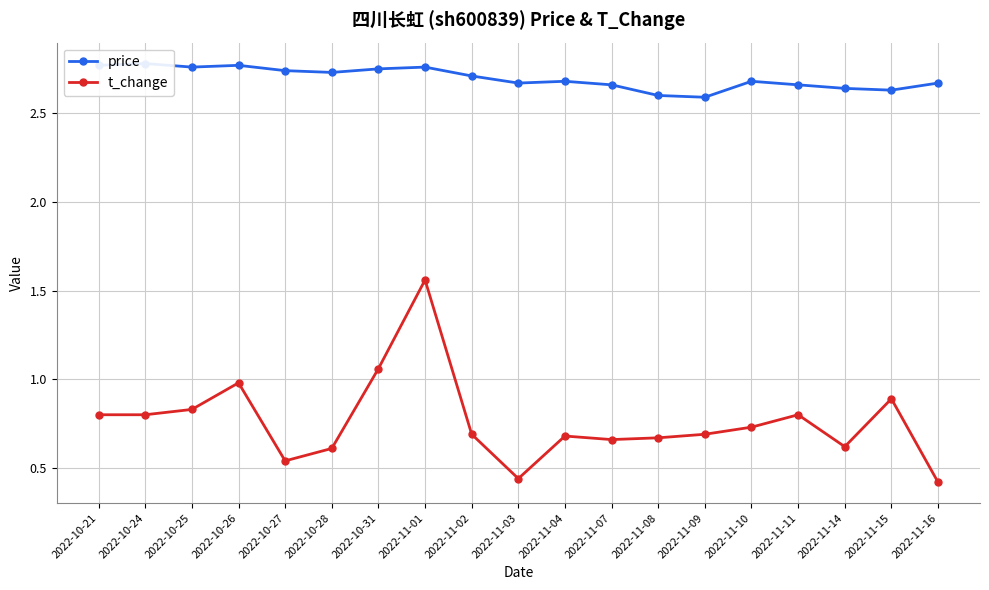

Which label corresponds to the largest value in the chart?

2022-10-24